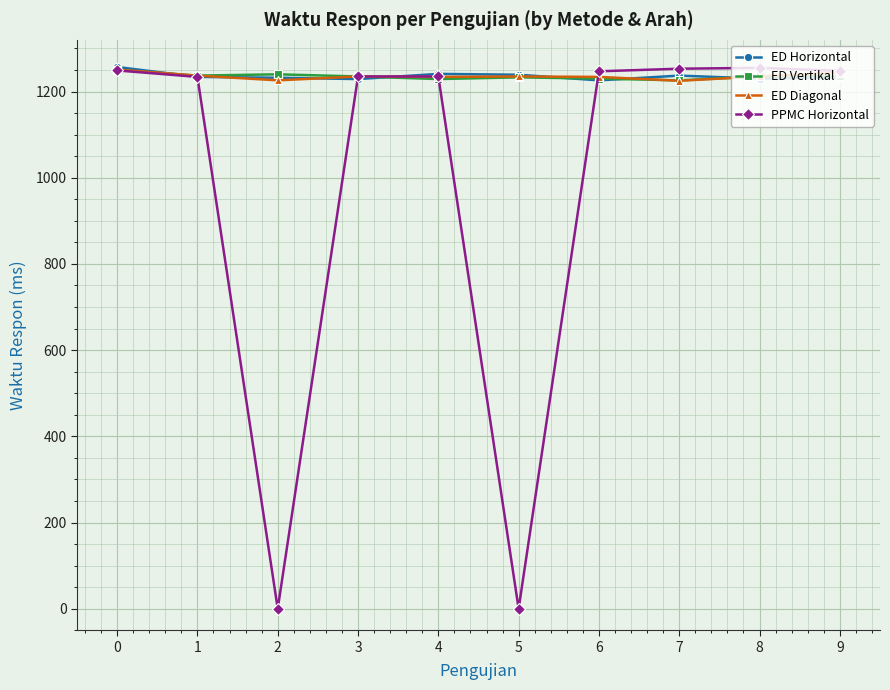

The value of PPMC Horizontal at 3 is 2167. True or false?

False